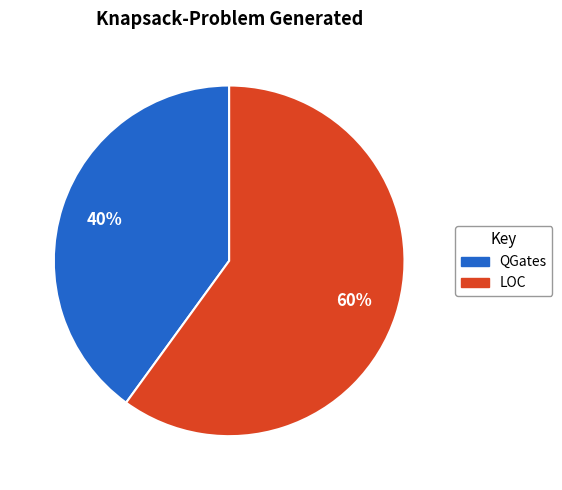

Is the sum of QGates and LOC greater than half?

Yes